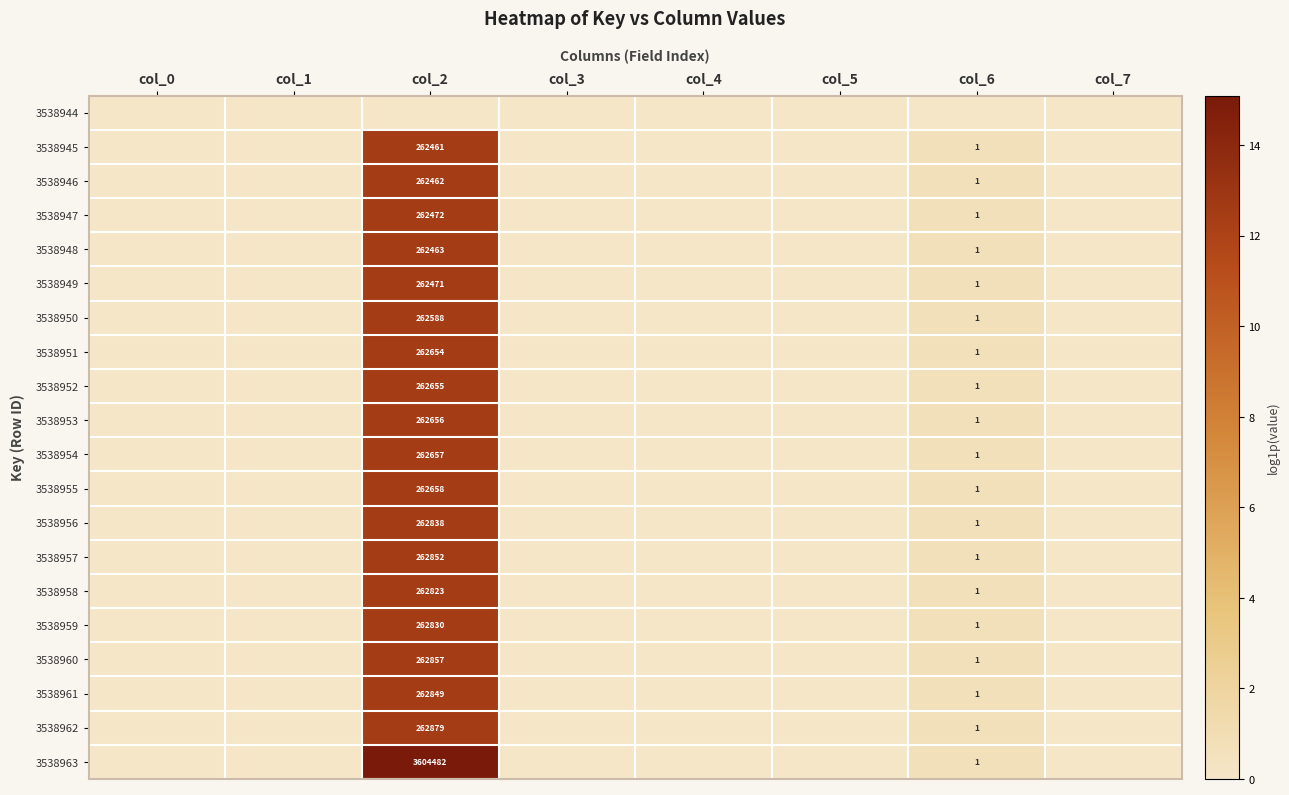

True or false: 3538962 has a value of 262879 at col_2.

True